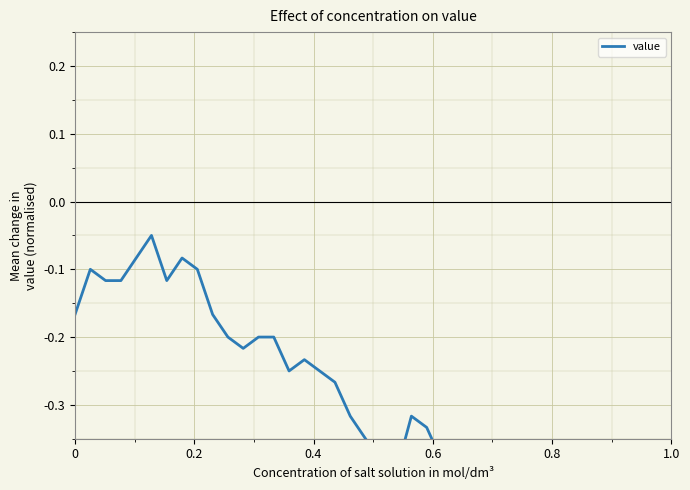

What is the maximum value shown in the chart?

-0.1